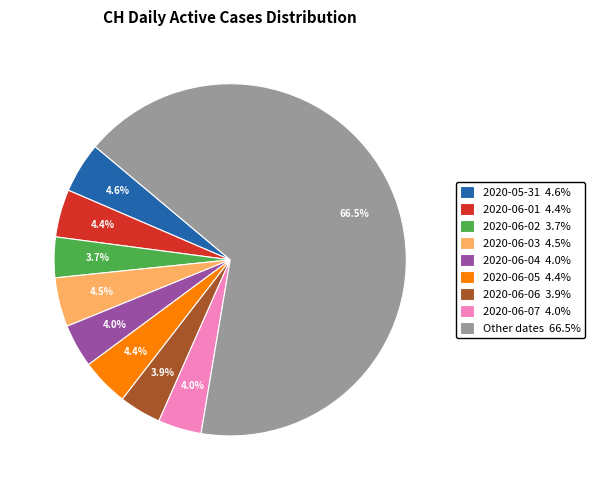

Do 2020-06-02 3.7% and Other dates 66.5% together represent more than half of the pie?

Yes